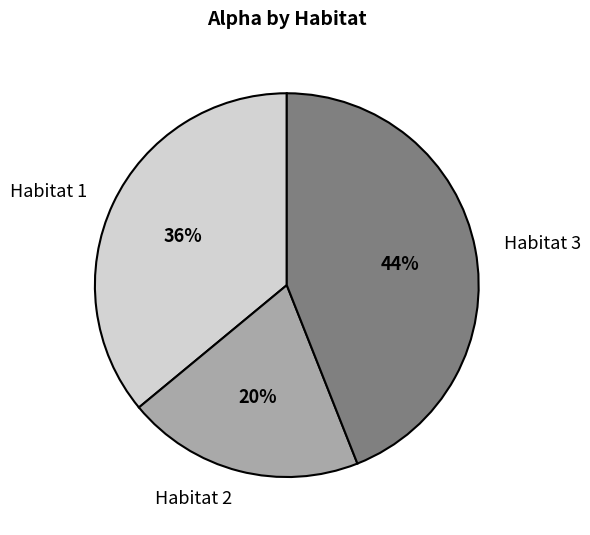

To the nearest percent, what is the difference between the largest and smallest slice percentages?

24%